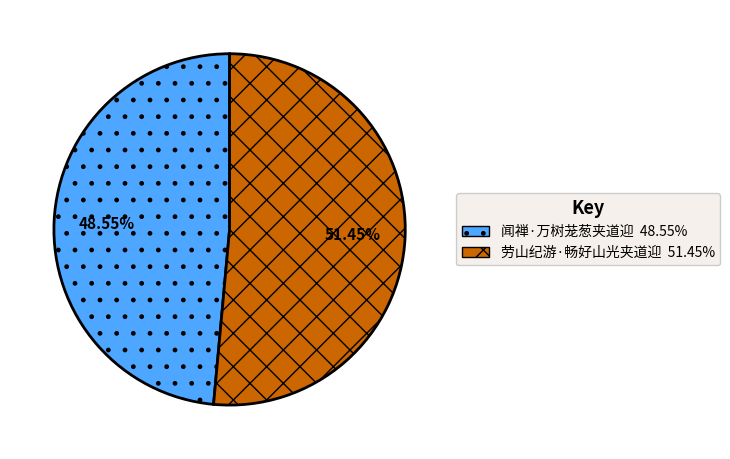

What percentage is the 闻禅·万树茏葱夹道迎 slice, to the nearest percent?

49%